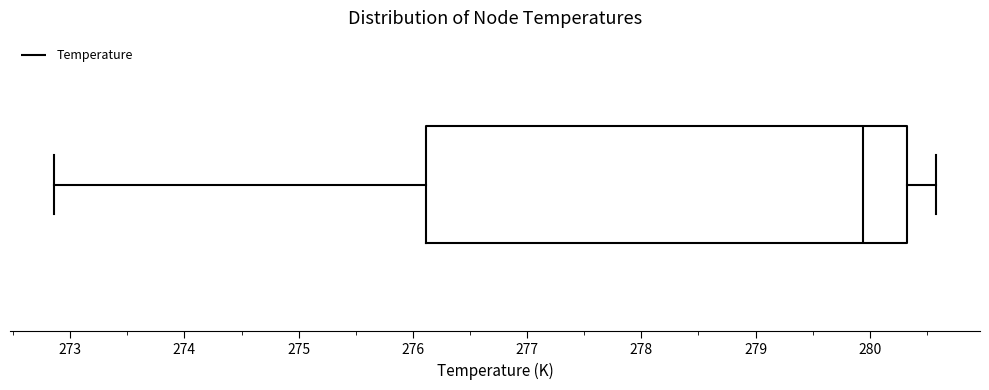

Read this box plot against the x-axis: the position of the median line, the range covered by the box, and the ends of both whiskers. The values are not printed on the chart, so give them approximately, as read against the axis.

median 279.9, box 276.1 to 280.3, whiskers 272.9 to 280.6